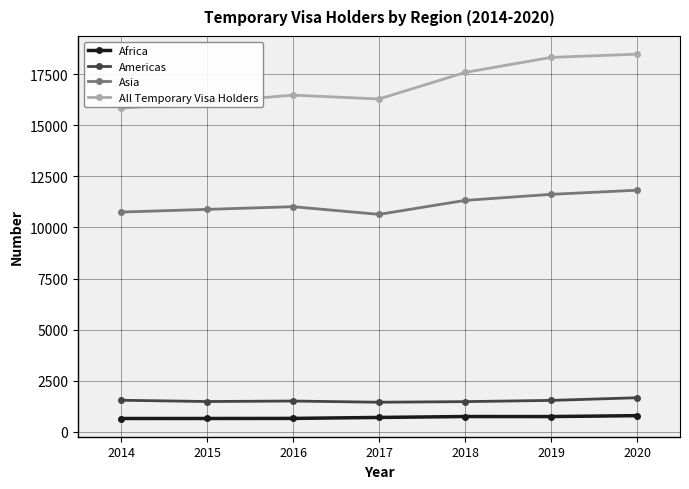

The All Temporary Visa Holders series shows 29622 at 2019. True or false?

False